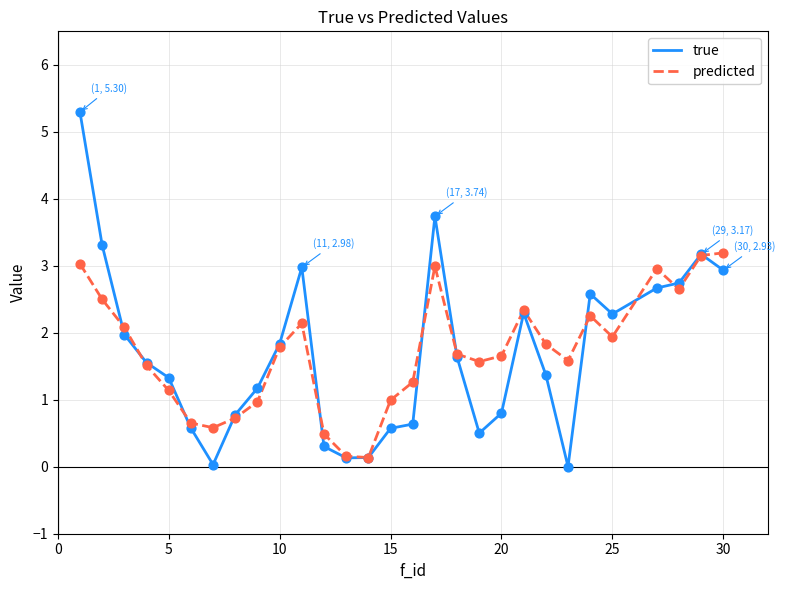

Rank the series by their maximum value, from lowest to highest.

predicted, true